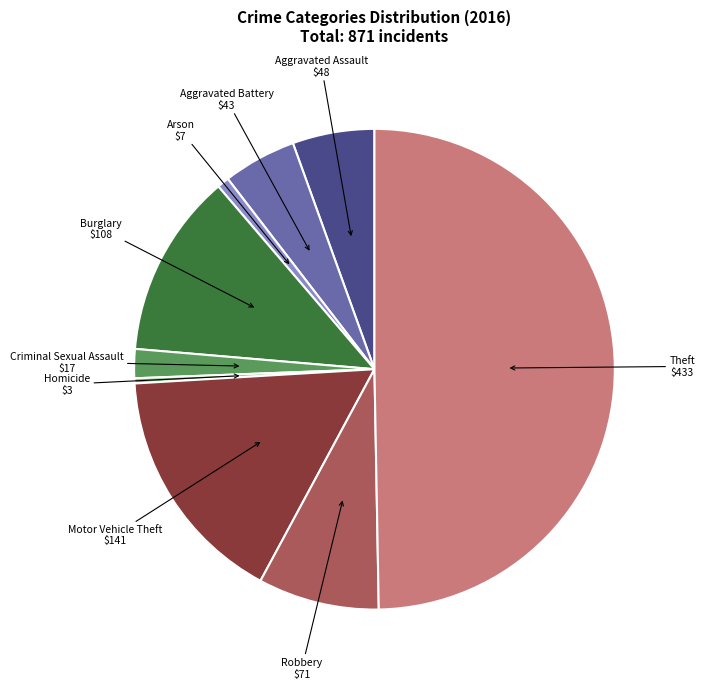

How many slices are in this pie chart?

9